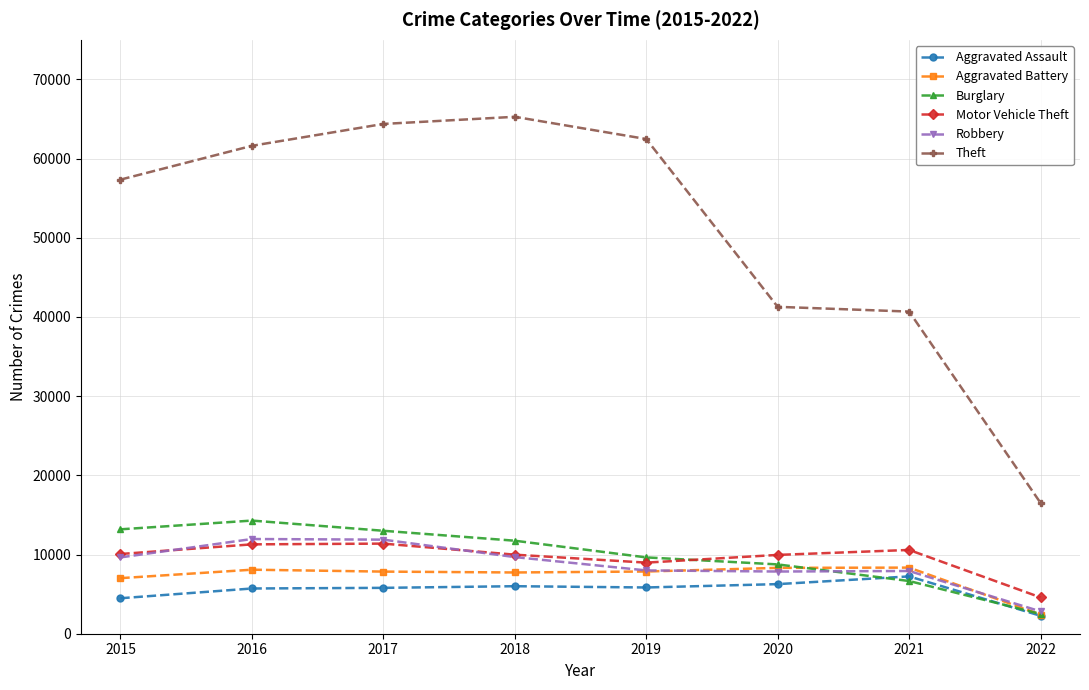

What is the value of the Burglary point at the 3rd from the left?

13001